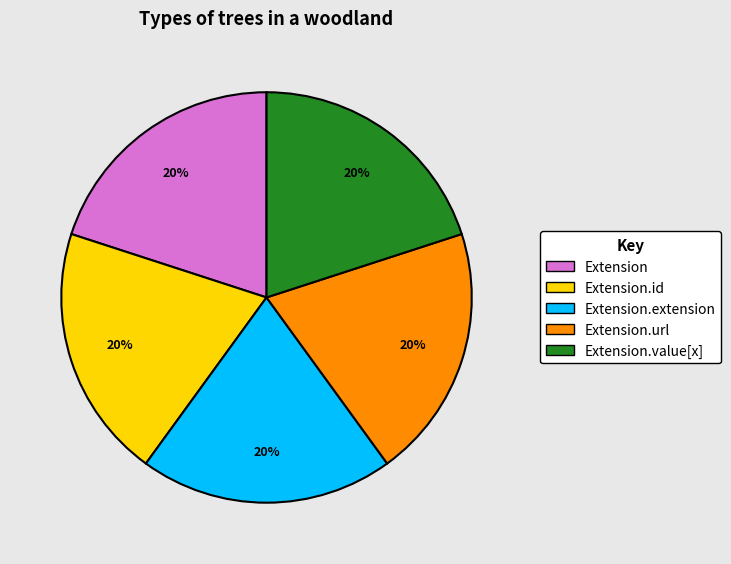

Is there a majority slice in this chart?

No